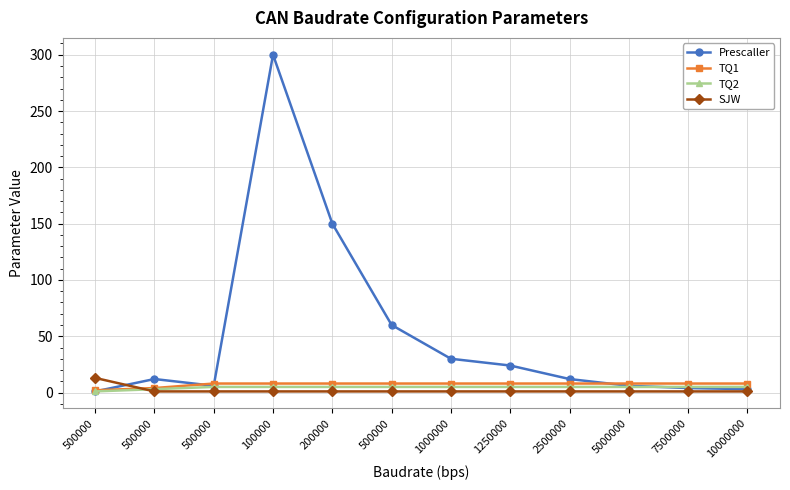

How many lines are shown in the chart?

4